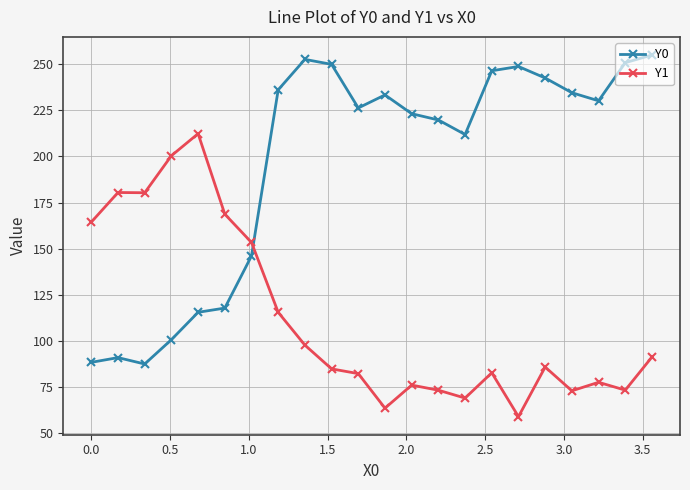

Rank the series by their maximum value, from highest to lowest.

Y0, Y1